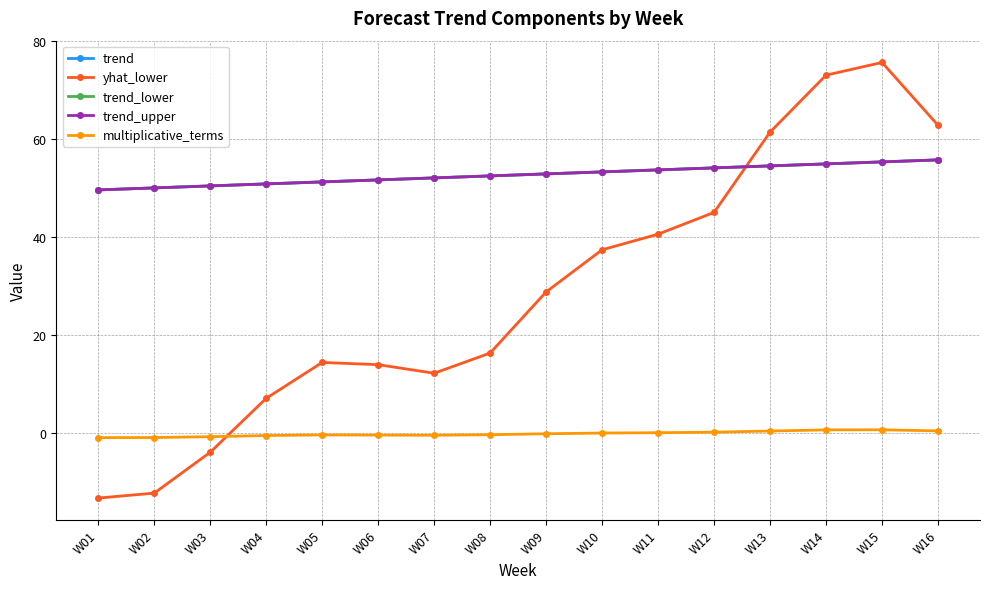

Does the chart display data point markers on the line(s)?

Yes